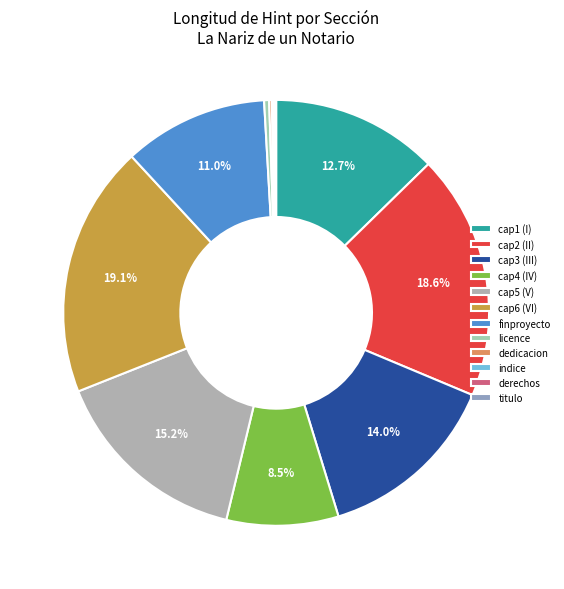

Between licence and titulo, which is larger?

licence